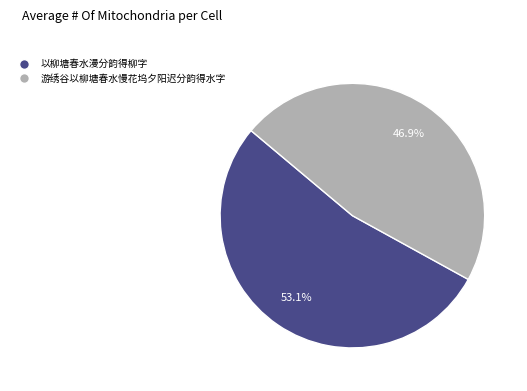

What portion of the pie excludes 以柳塘春水漫分韵得柳字?

46.9%